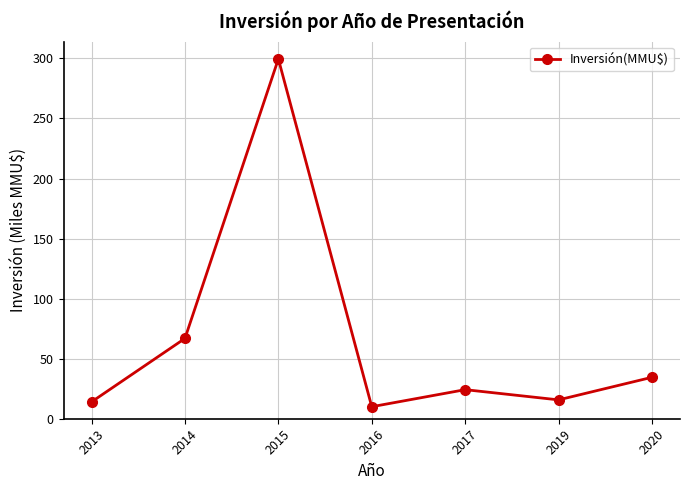

How many lines are shown in the chart?

1